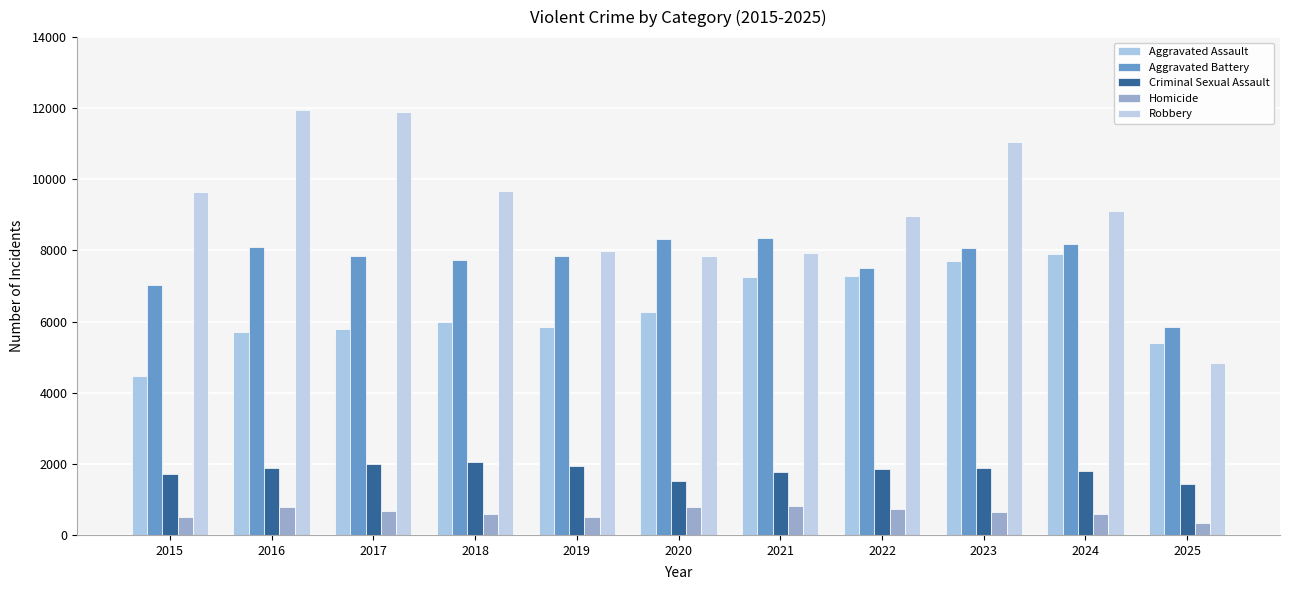

Which series has the widest spread of values?

Robbery